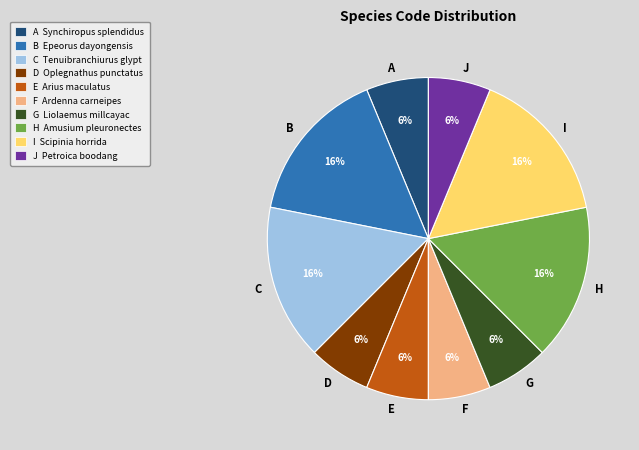

To the nearest percent, what percentage of the pie is C?

16%